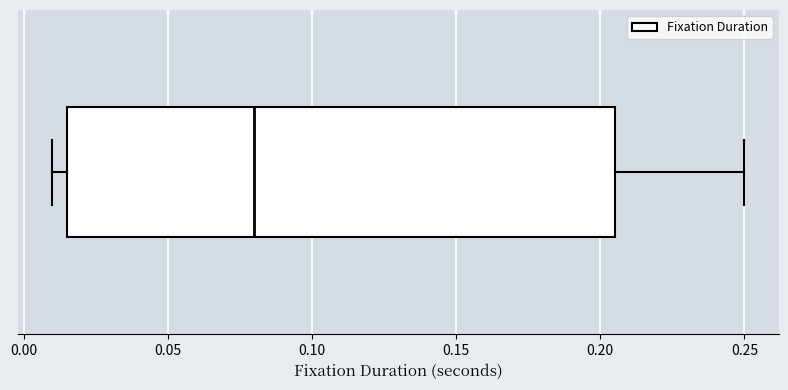

Where does the right whisker of the box end on the x-axis? The values are not printed on the chart, so give them approximately, as read against the axis.

0.250